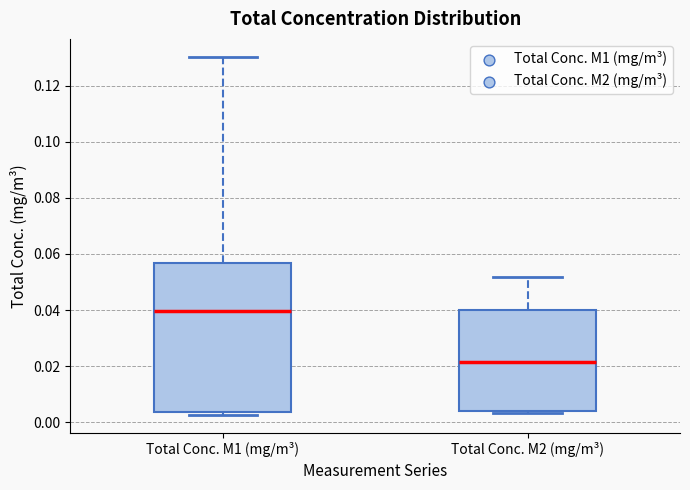

Which box's median line is the highest?

Total Conc. M1 (mg/m³)